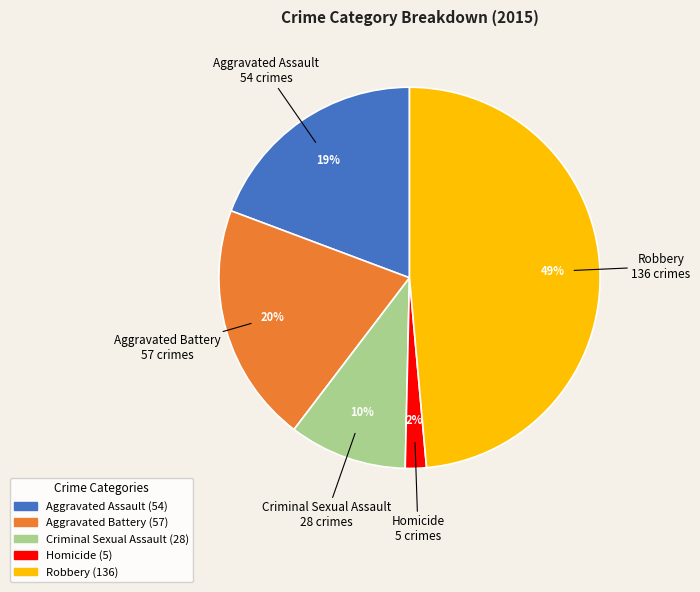

Rank the categories by value from lowest to highest.

Homicide, Criminal Sexual Assault, Aggravated Assault, Aggravated Battery, Robbery